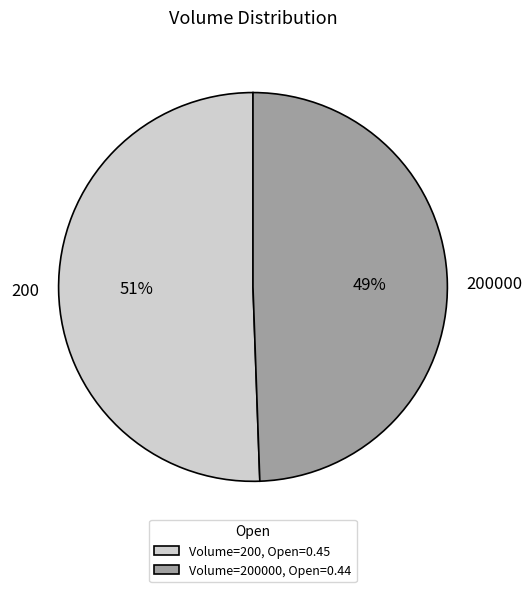

To the nearest percent, what is the combined percentage of 200 and 200000?

100%